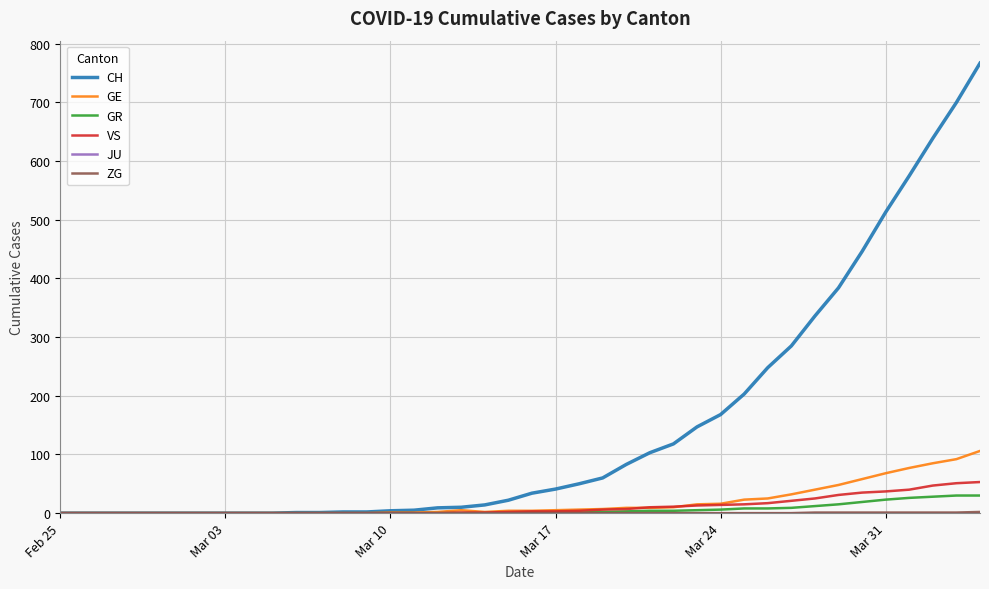

Which series has the largest total across all categories?

CH